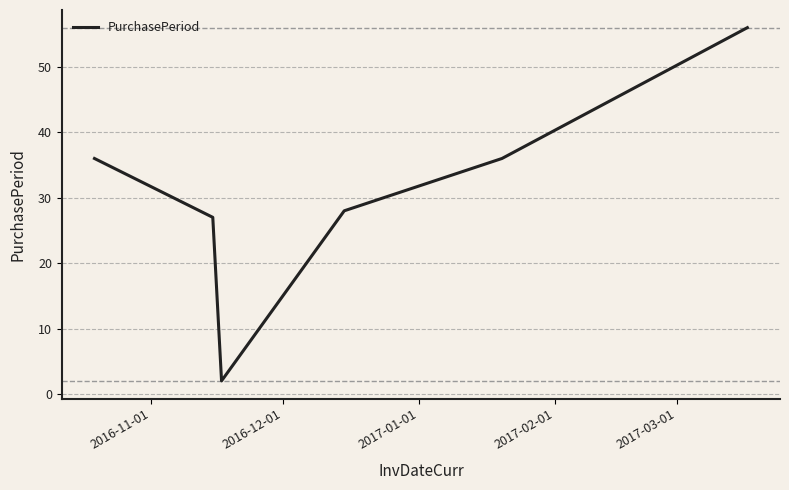

What is the difference between the maximum and minimum values?

54